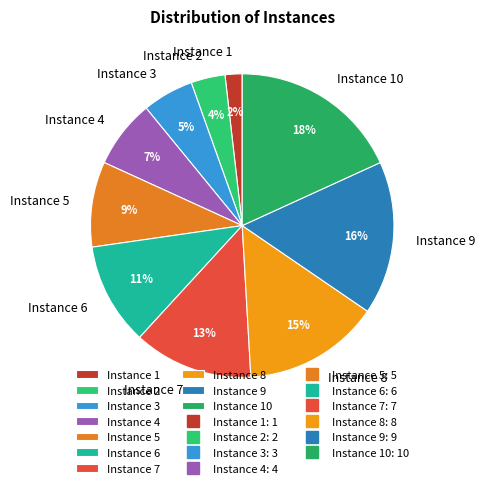

What percentage is the Instance 5 slice, to the nearest percent?

9%